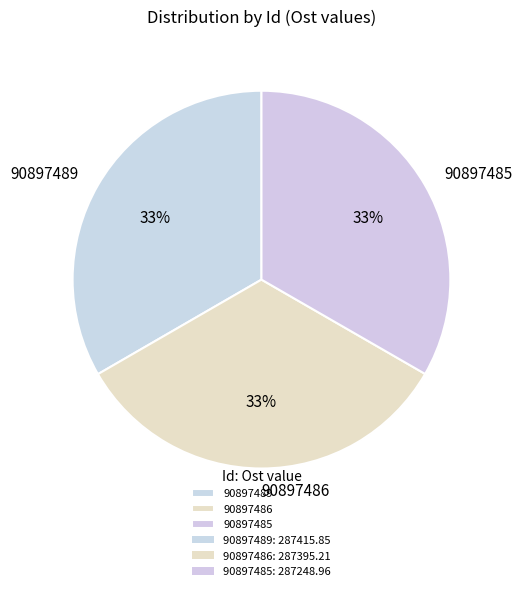

To the nearest percent, what portion does 90897489 represent?

33%